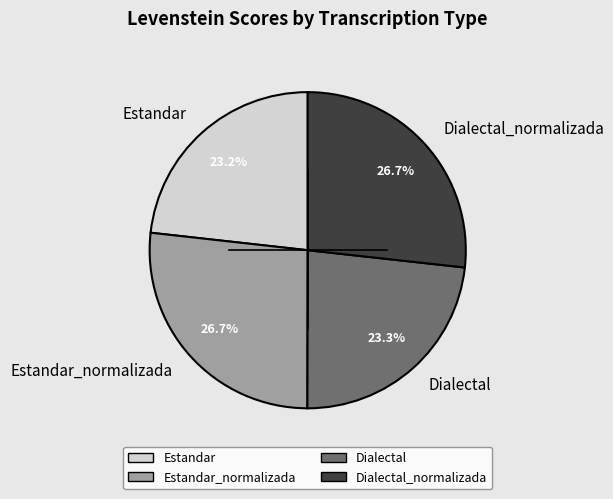

Does Estandar_normalizada represent more than half of the total?

No